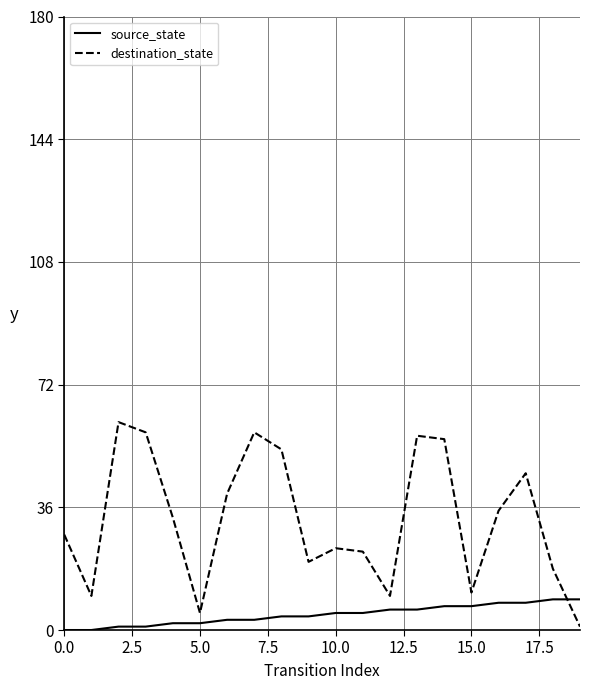

Which series has the largest total across all categories?

destination_state